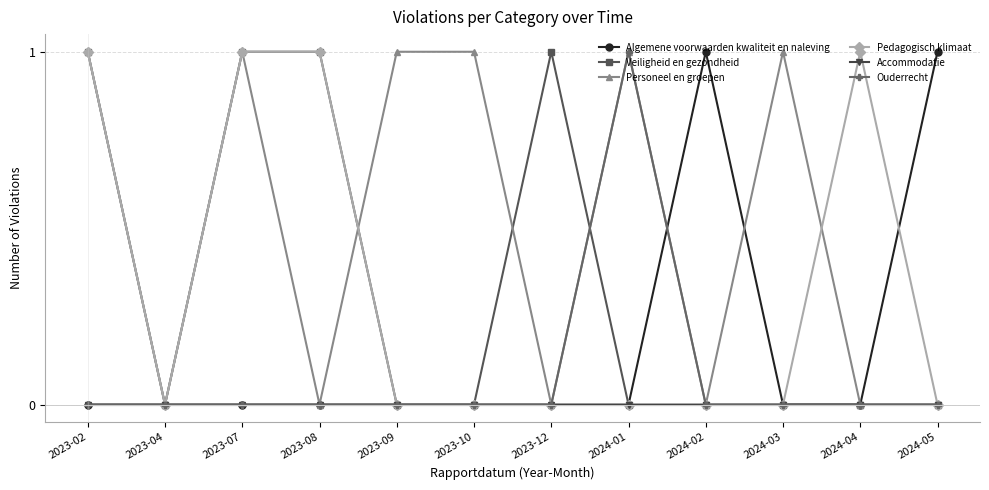

The Ouderrecht series shows 1 at 2023-04. True or false?

False